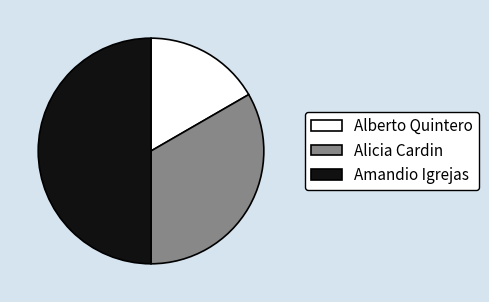

Between Alberto Quintero and Amandio Igrejas, which is larger?

Amandio Igrejas